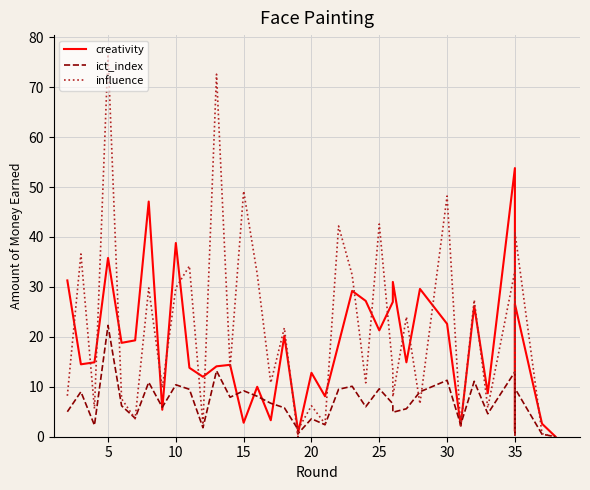

How many values in influence are above zero?

35